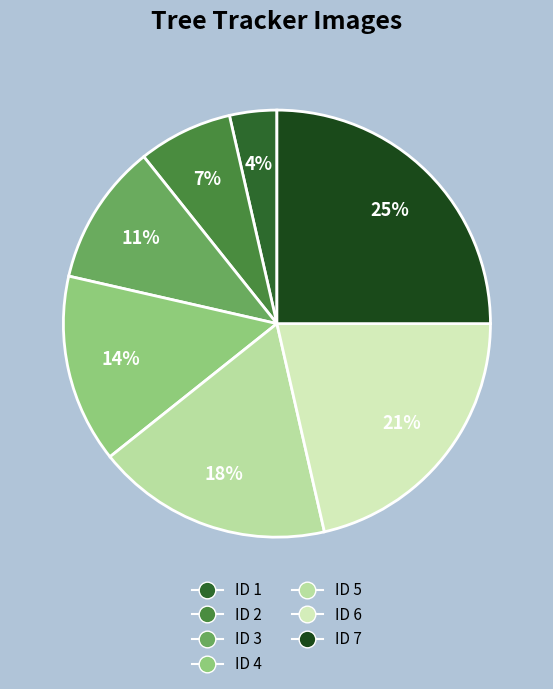

To the nearest percent, what percentage of the pie is ID 2?

7%